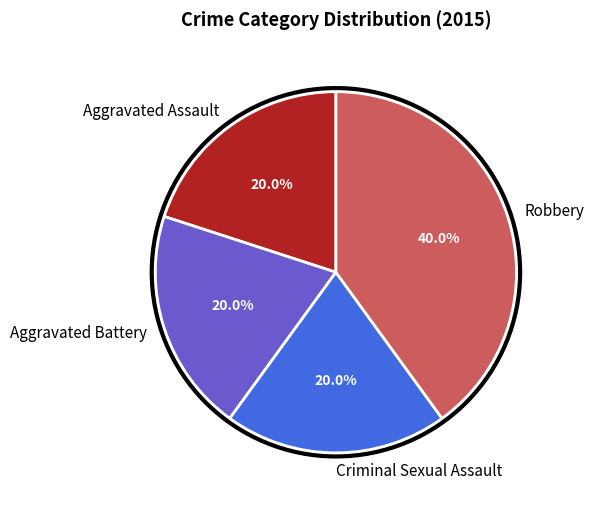

Which has a higher value, Aggravated Battery or Robbery?

Robbery